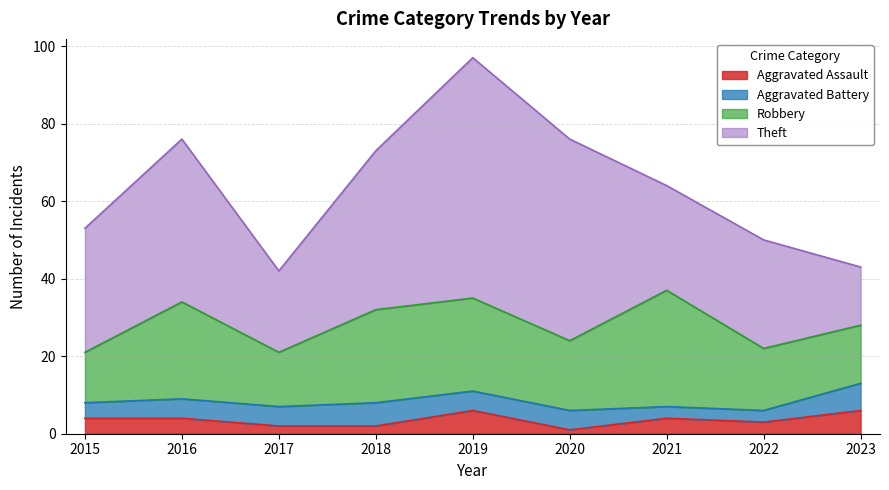

True or false: Aggravated Battery and Theft cross at least once.

False